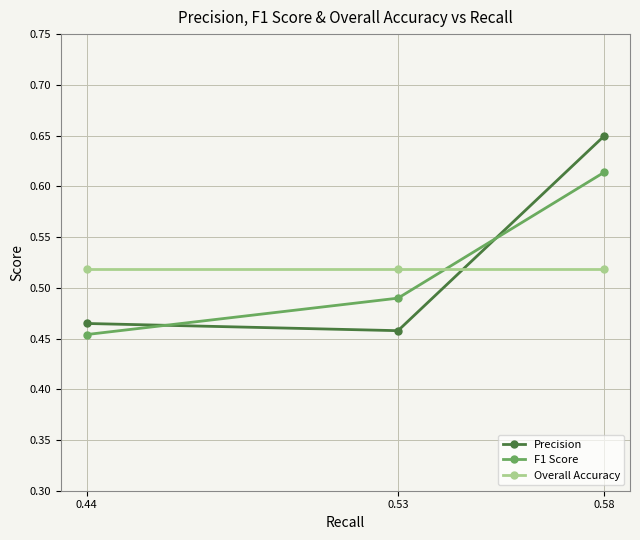

Is the value of F1 Score at 0.44 greater than the value of Overall Accuracy at 0.58?

No